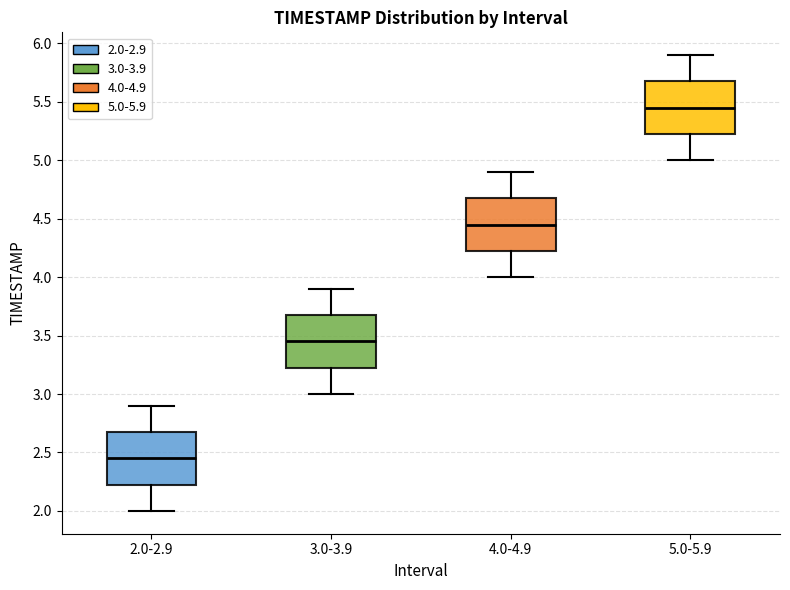

Which box's median line is the highest?

5.0-5.9